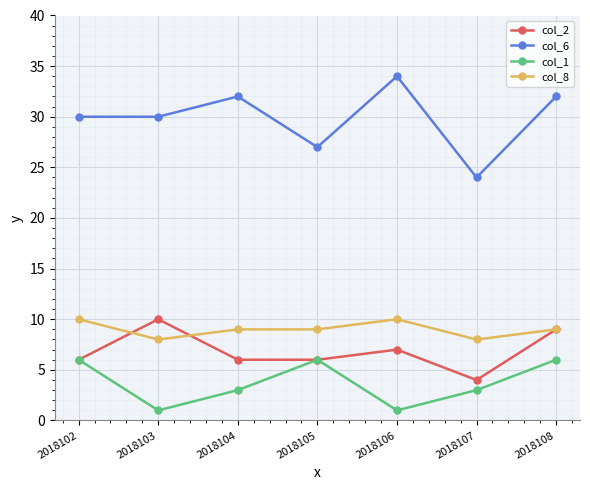

True or false: col_6 and col_2 cross at least once.

False